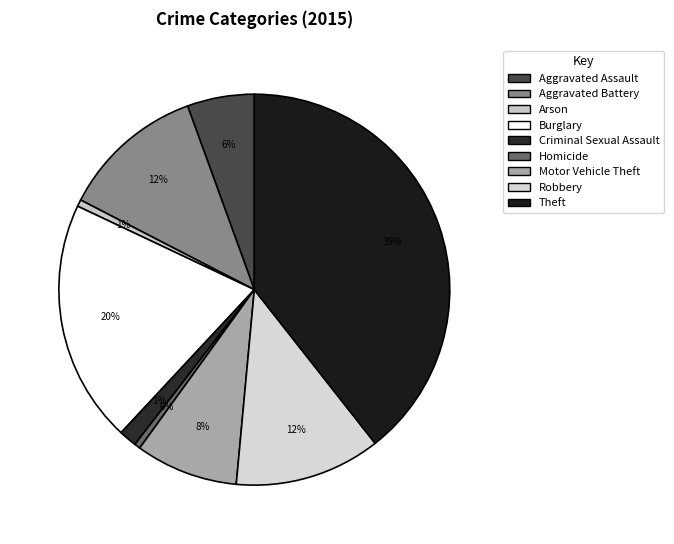

To the nearest percent, what percentage of the pie is Criminal Sexual Assault?

1%